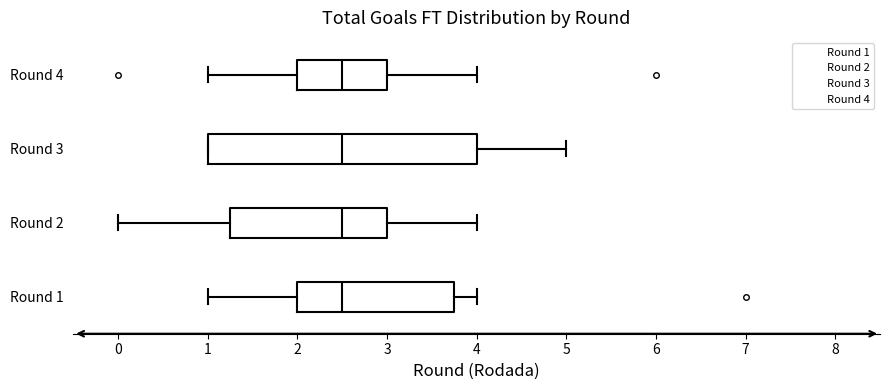

Reading bottom to top, read every box against the x-axis: the position of its median line, the range the box covers, and the ends of its whiskers. The values are not printed on the chart, so give them approximately, as read against the axis.

Round 1: median 2.5, box 2.0 to 3.8, whiskers 1.0 to 4.0
Round 2: median 2.5, box 1.3 to 3.0, whiskers 0.0 to 4.0
Round 3: median 2.5, box 1.0 to 4.0, whiskers 1.0 to 5.0
Round 4: median 2.5, box 2.0 to 3.0, whiskers 1.0 to 4.0